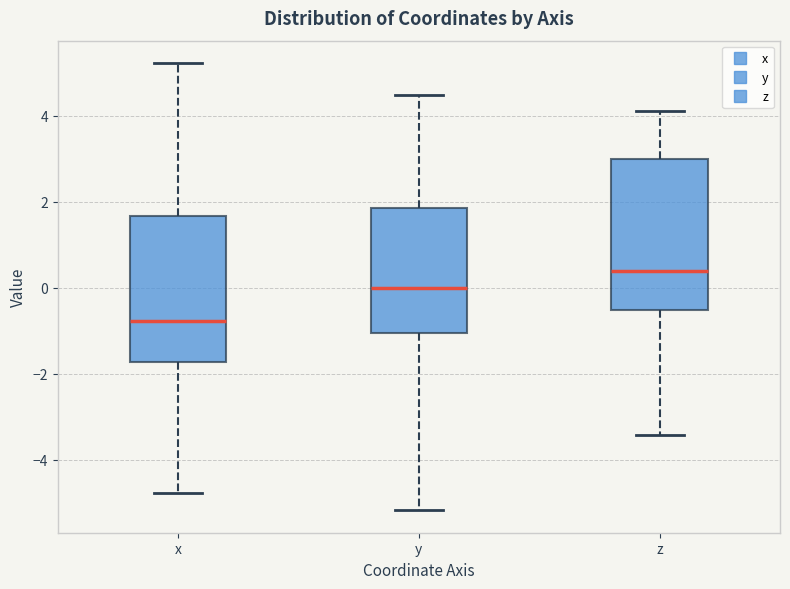

Reading left to right, read every box against the y-axis: the position of its median line, the range the box covers, and the ends of its whiskers. The values are not printed on the chart, so give them approximately, as read against the axis.

x: median -0.8, box -1.8 to 1.6, whiskers -4.8 to 5.2
y: median 0.0, box -1.0 to 1.8, whiskers -5.2 to 4.4
z: median 0.4, box -0.6 to 3.0, whiskers -3.4 to 4.2